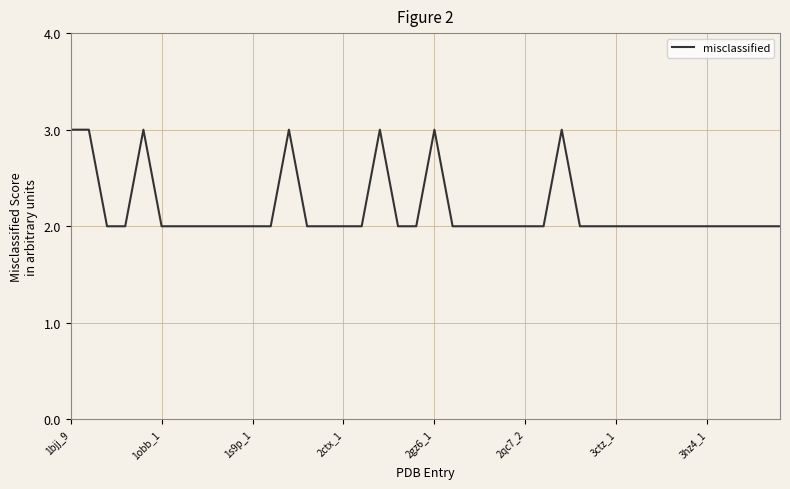

What is the maximum value shown in the chart?

3